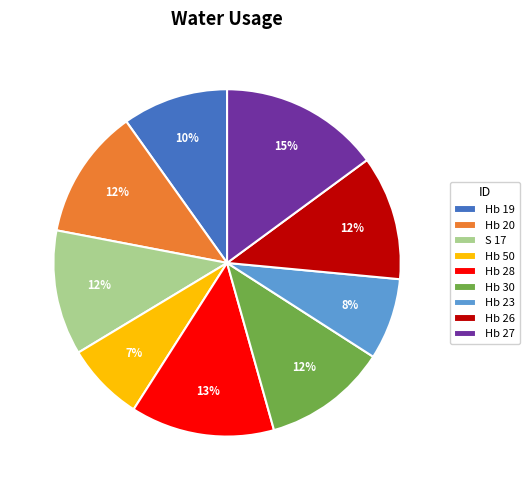

Is it true that Hb 30 is 12% of the pie?

True